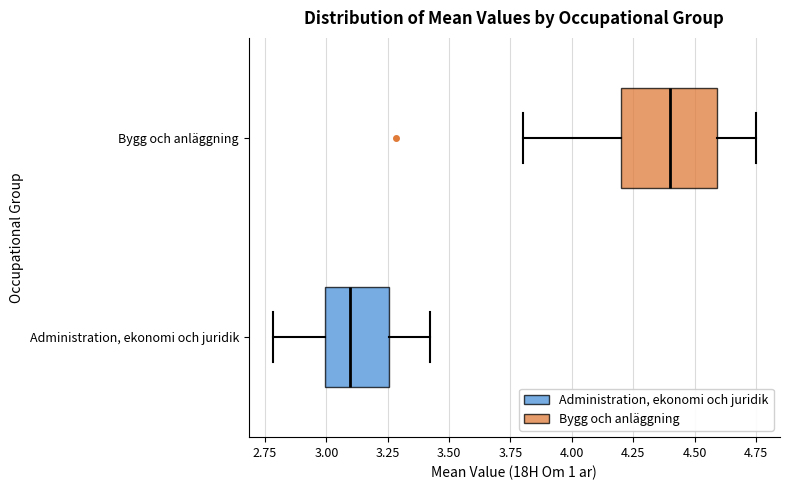

Which box is the widest, from its left edge to its right edge?

Bygg och anläggning